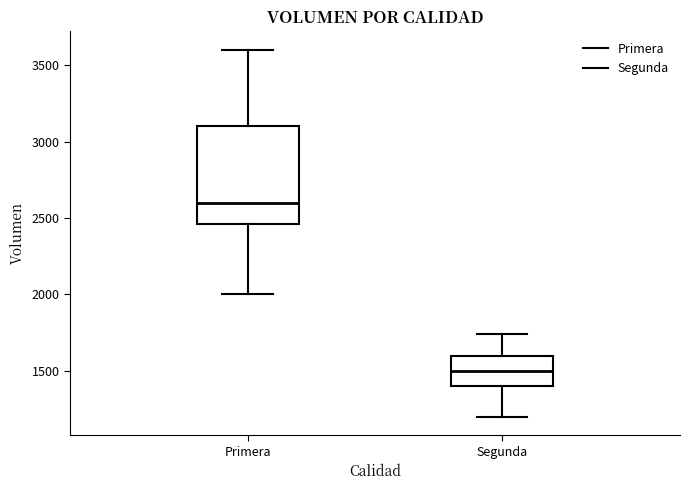

Which box is the tallest, from its lower edge to its upper edge?

Primera